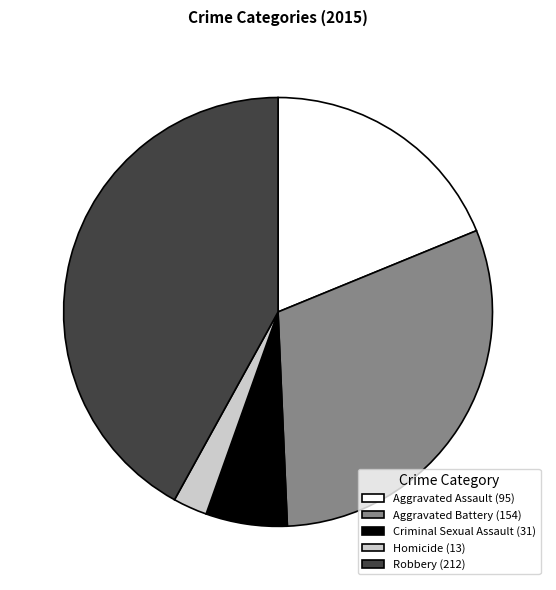

Which category has the biggest portion of the pie?

Robbery